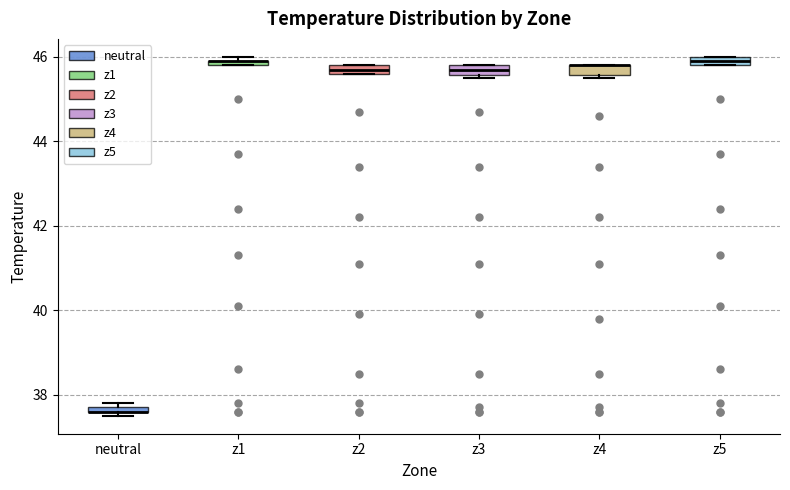

Where is the lower edge of the box for z2 on the y-axis? The values are not printed on the chart, so give them approximately, as read against the axis.

45.6